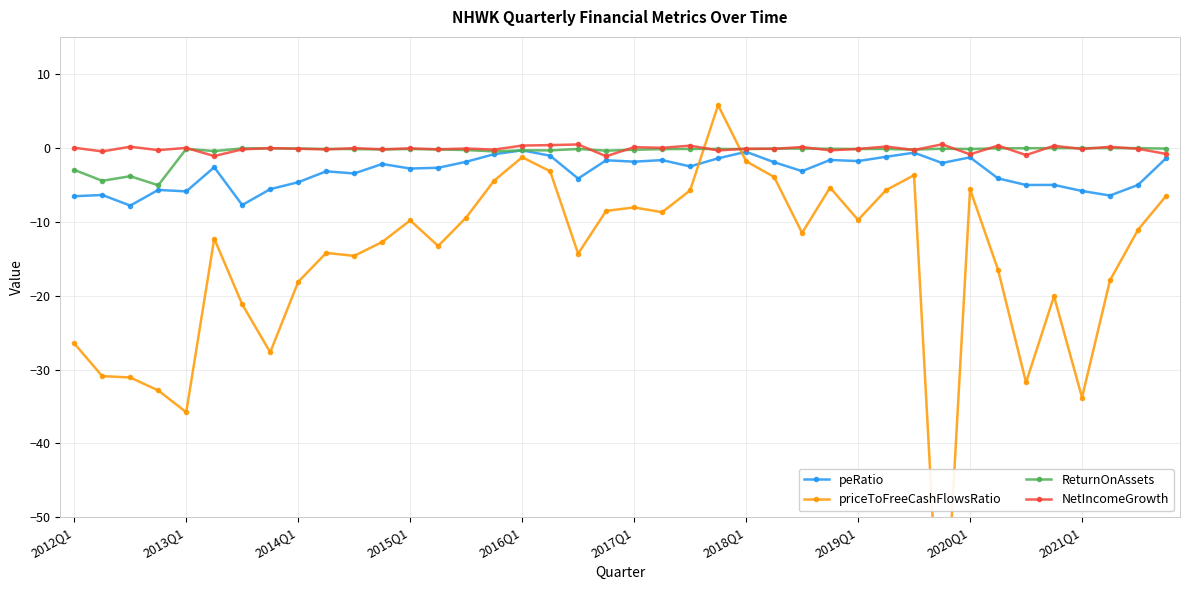

How many interior local peaks does the peRatio series have?

13